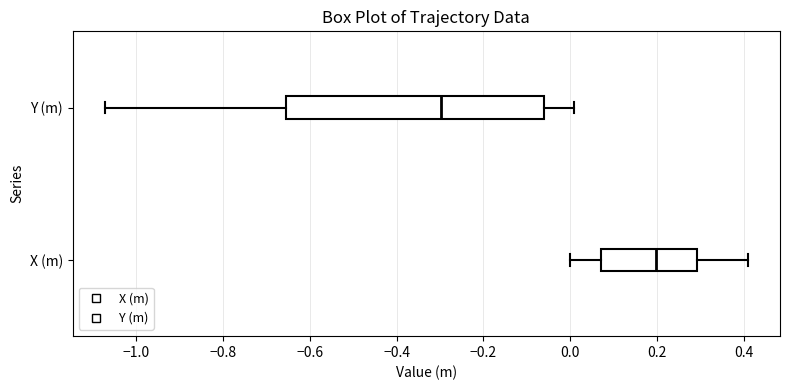

Reading bottom to top, read every box against the x-axis: the position of its median line, the range the box covers, and the ends of its whiskers. The values are not printed on the chart, so give them approximately, as read against the axis.

X (m): median 0.20, box 0.08 to 0.30, whiskers 0.00 to 0.40
Y (m): median -0.30, box -0.66 to -0.06, whiskers -1.08 to 0.00